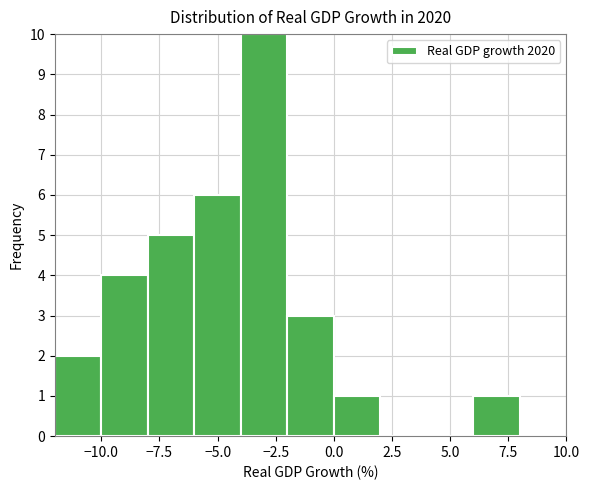

Reading left to right, list every bar in this chart as the range it spans on the x-axis followed by its height. The values are not printed on the chart, so give them approximately, as read against the axis.

-12 to -10: 2
-10 to -8: 4
-8 to -6: 5
-6 to -4: 6
-4 to -2: 10
-2 to 0: 3
0 to 2: 1
2 to 4: 0
4 to 6: 0
6 to 8: 1
8 to 10: 0